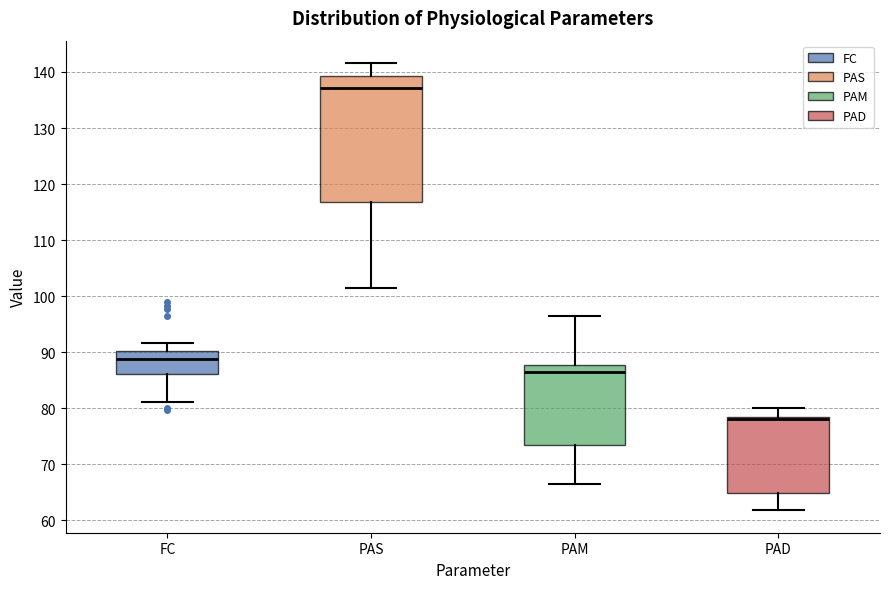

Which box is the tallest, from its lower edge to its upper edge?

PAS